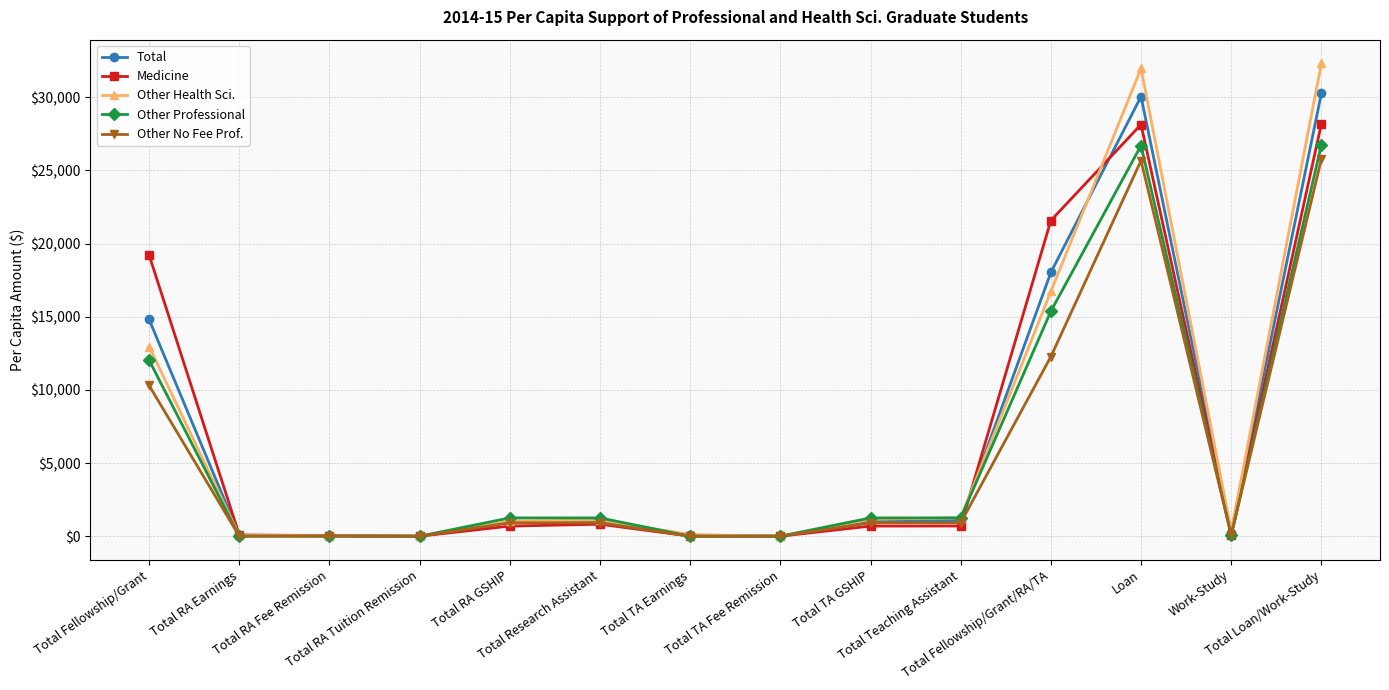

What is the difference between the maximum and minimum values in the Other Health Sci. series?

32328